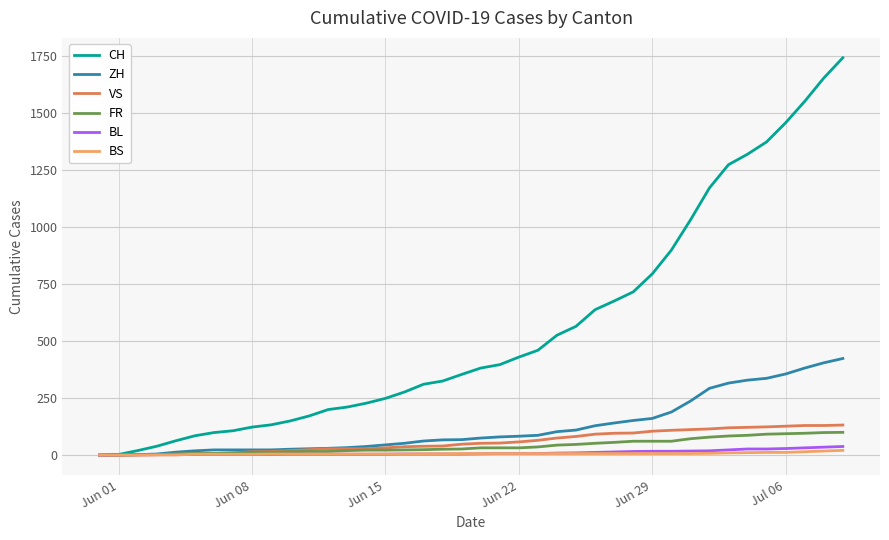

What is the greatest value displayed?

1743